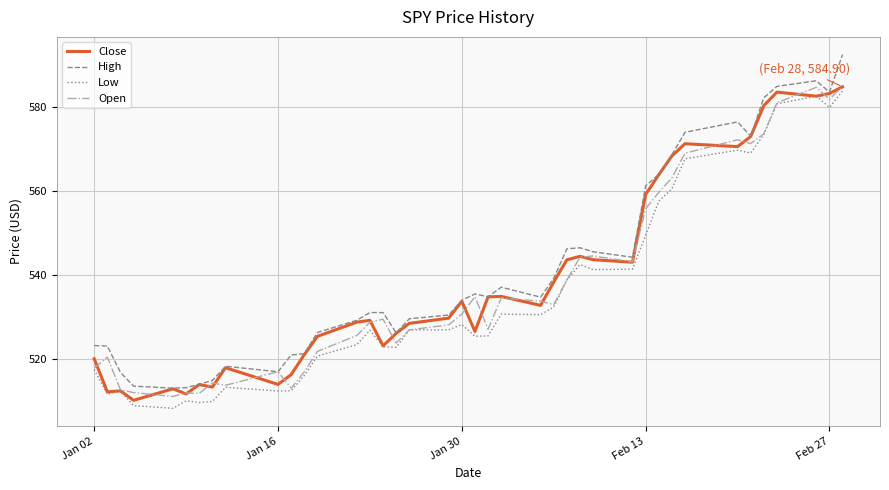

Which series has the widest spread of values?

High